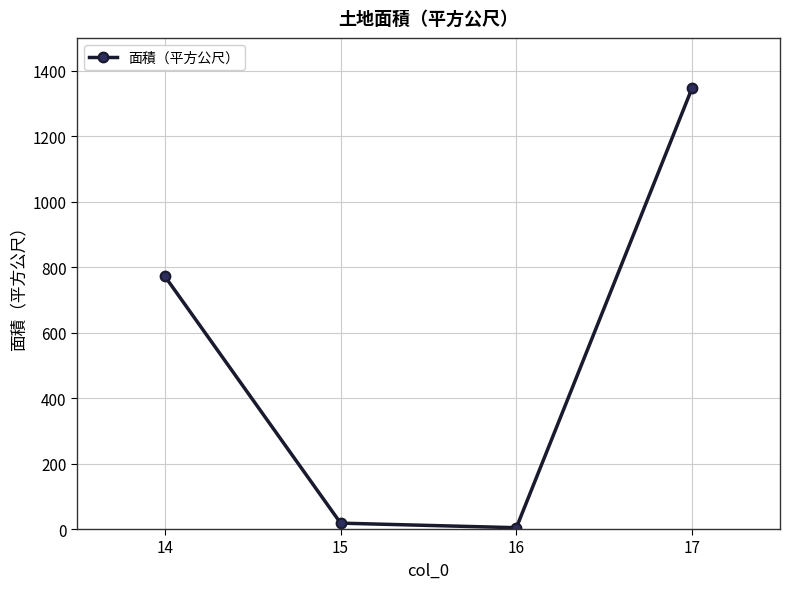

Reading left to right, list all the values displayed in this chart.

14=772.0	15=18.0	16=4.0	17=1347.1